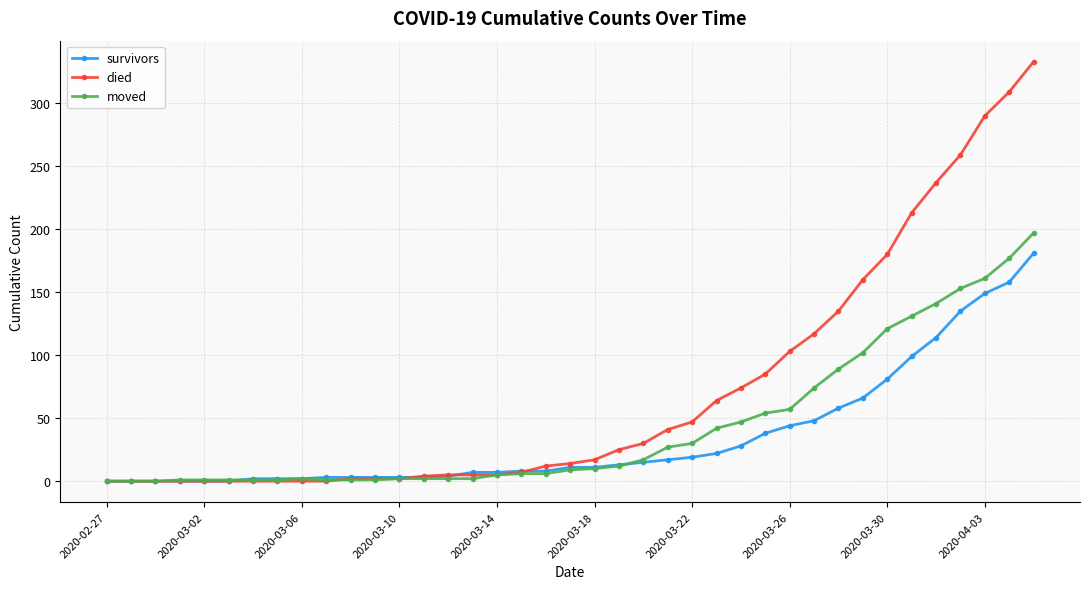

List the series in order of their peak value, highest first.

died, moved, survivors